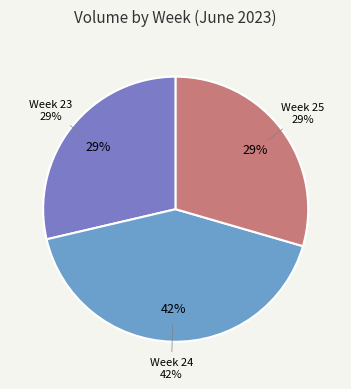

Is it true that 23 is 1% of the pie?

False